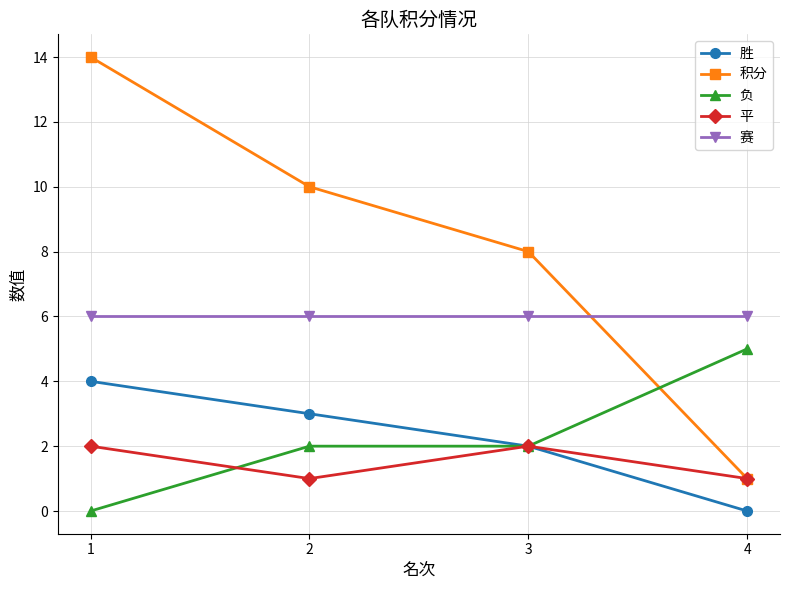

At which category is the sum across all series the highest?

1